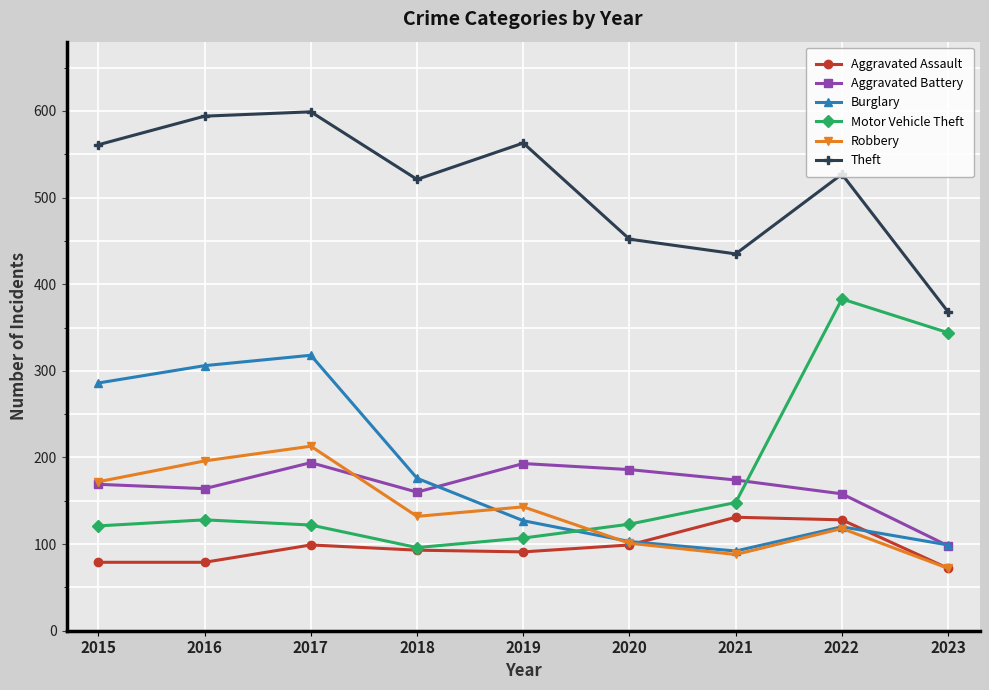

What is the highest value of the Aggravated Battery series?

194